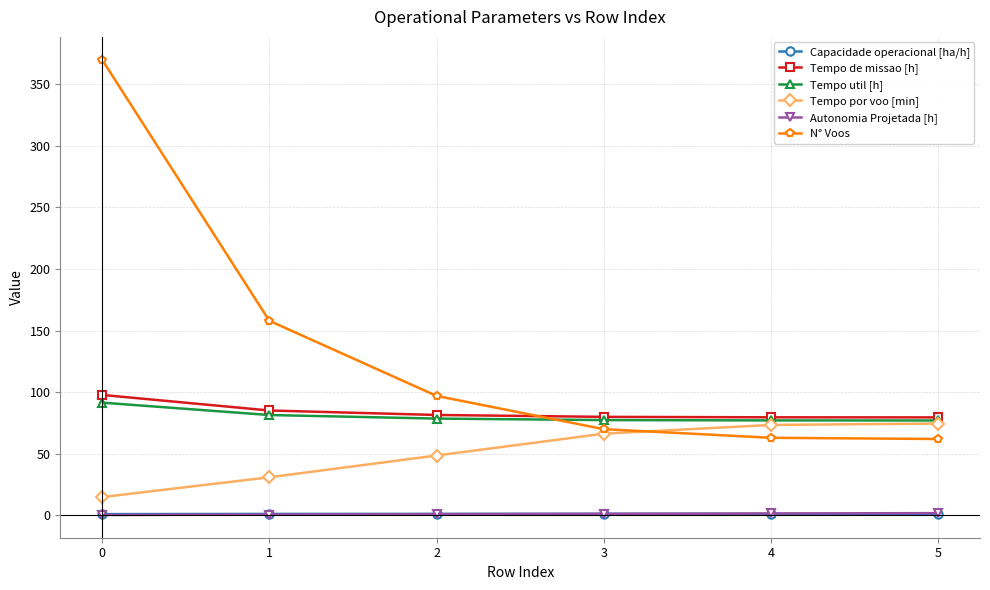

What is the value of the Tempo por voo [min] point at the 2nd from the left?

30.9